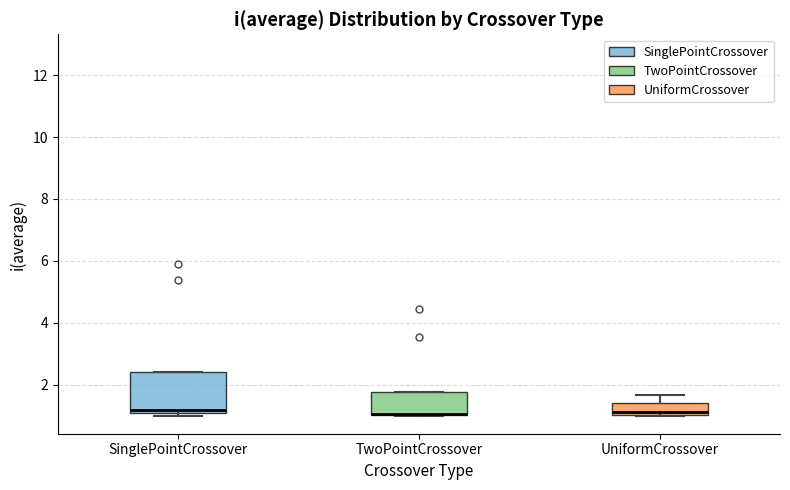

Comparing the boxes themselves (not the whiskers), which one is the tallest?

SinglePointCrossover